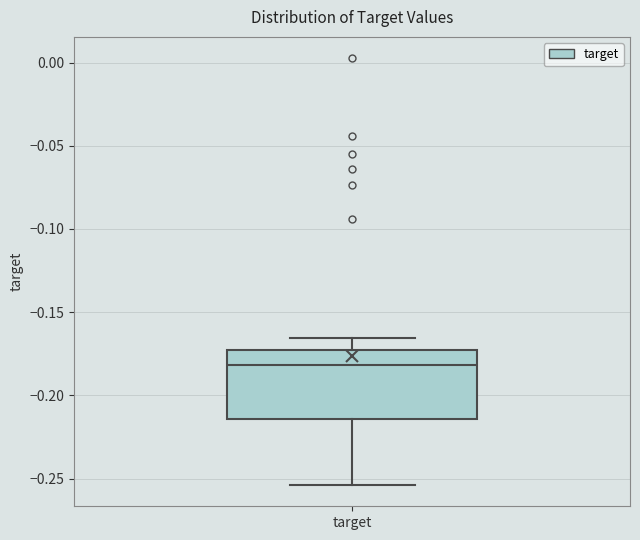

Transcribe this box plot: give where the median line is, the range the box spans, and where the two whiskers end, as read against the y-axis. The values are not printed on the chart, so give them approximately, as read against the axis.

median -0.180, box -0.215 to -0.175, whiskers -0.255 to -0.165